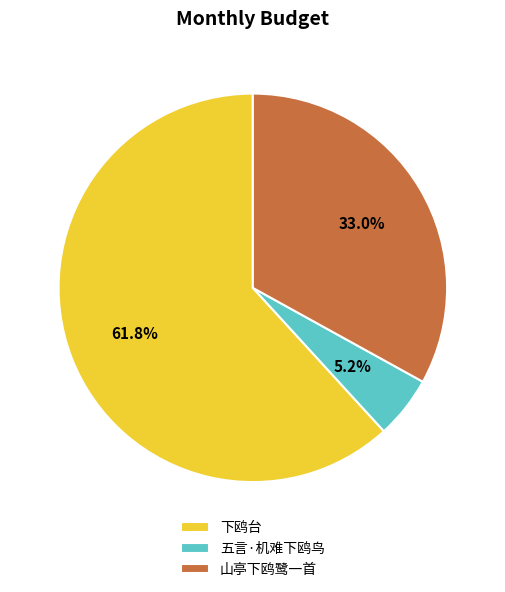

To the nearest percent, what is the combined percentage of 五言·机难下鸥鸟 and 下鸥台?

67%